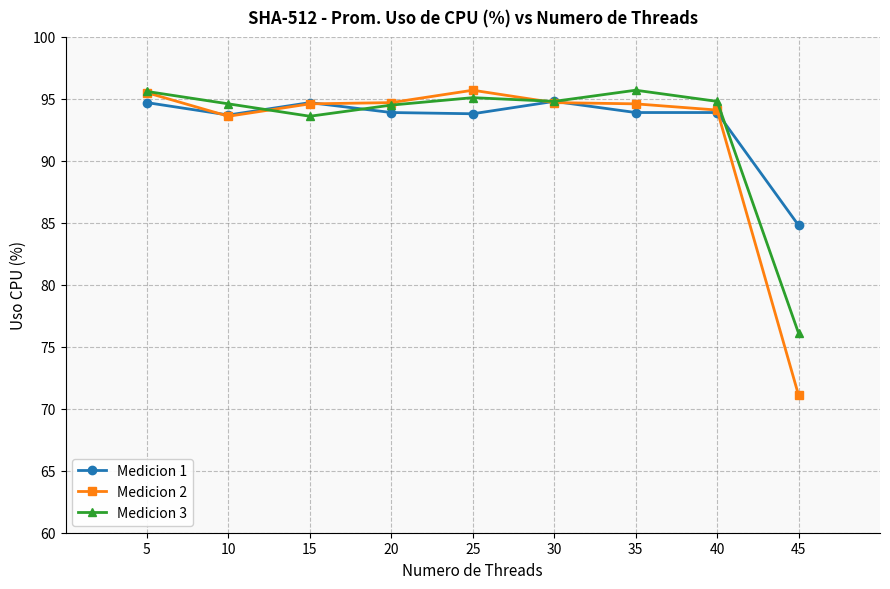

True or false: Medicion 3 has more than 2 points higher than both neighbors.

False